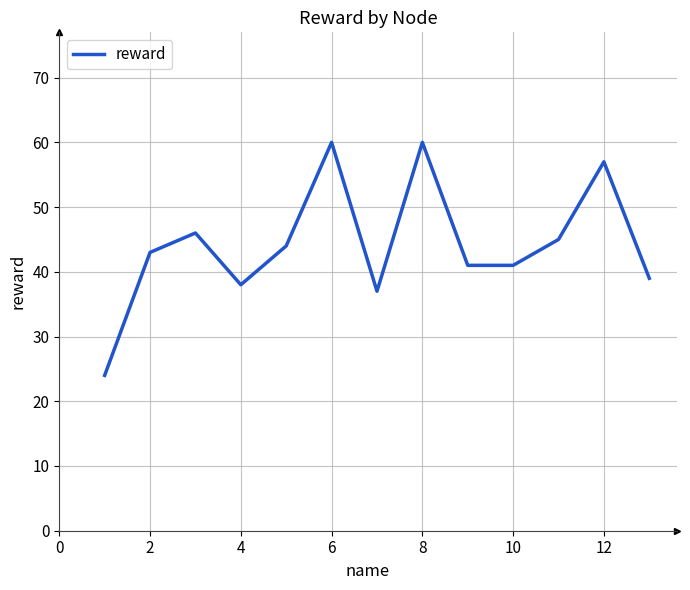

What is the difference between the maximum and minimum values?

36